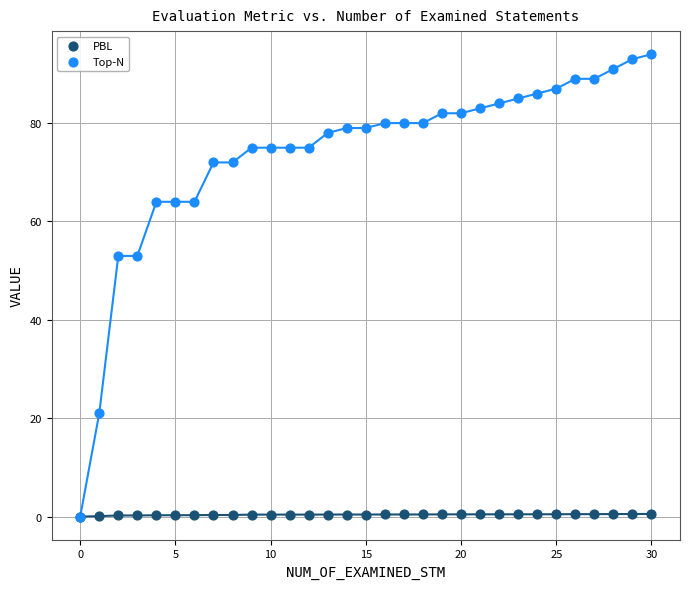

What are all the series names shown in the legend?

PBL, Top-N